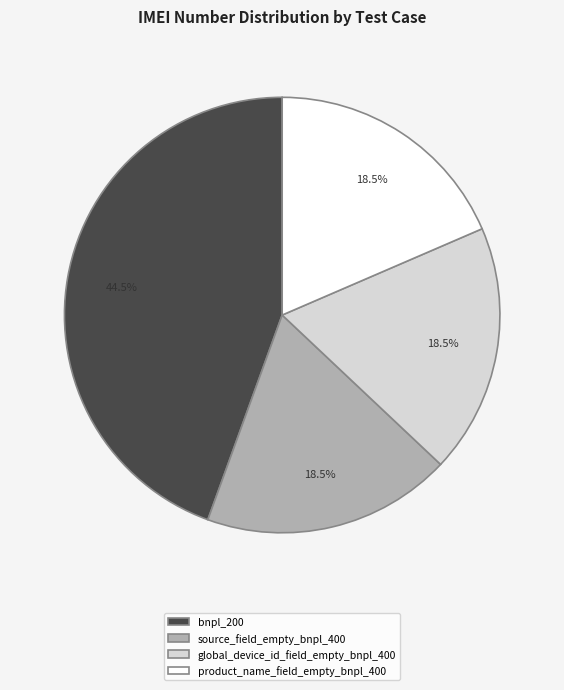

Count the number of slices in the pie.

4